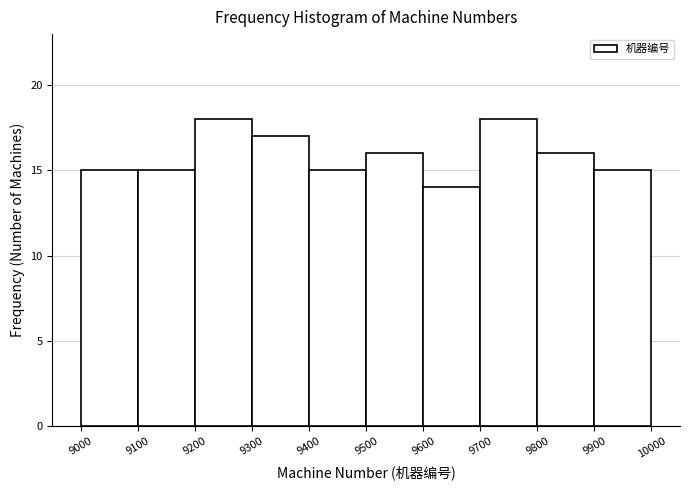

Reading left to right, transcribe this chart: for each bar, give the range it covers on the x-axis and its height. The values are not printed on the chart, so give them approximately, as read against the axis.

9000 to 9100: 15
9100 to 9200: 15
9200 to 9300: 18
9300 to 9400: 17
9400 to 9500: 15
9500 to 9600: 16
9600 to 9700: 14
9700 to 9800: 18
9800 to 9900: 16
9900 to 10000: 15